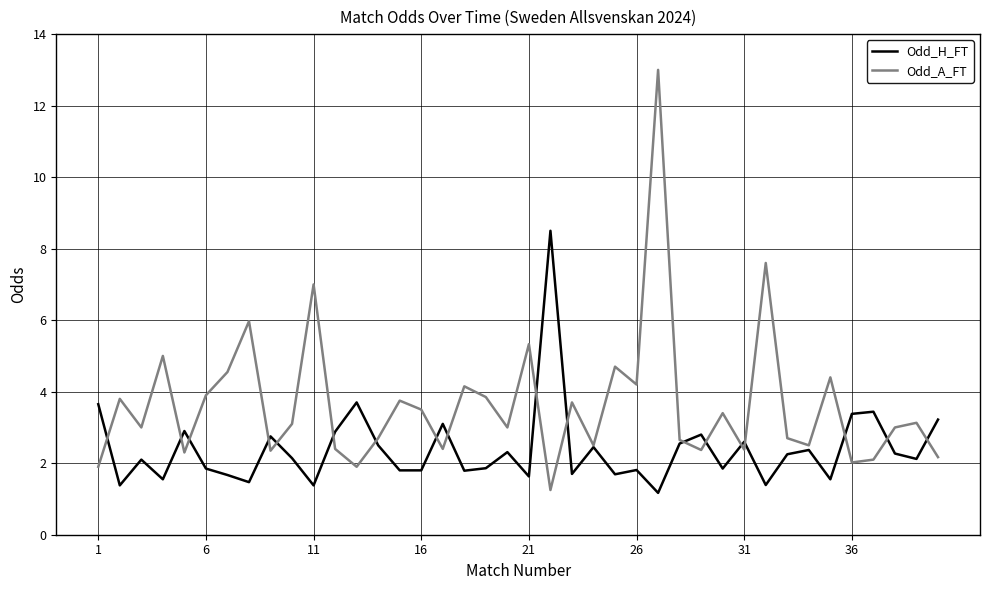

What is the difference between the maximum and second lowest values in the Odd_A_FT series?

11.1